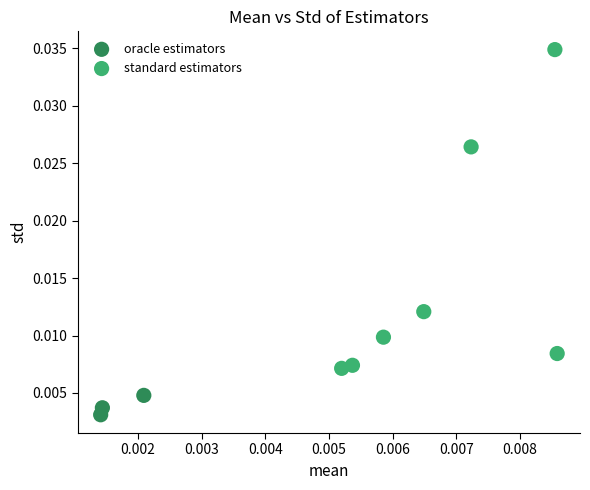

Which series reaches the minimum Y coordinate?

oracle estimators